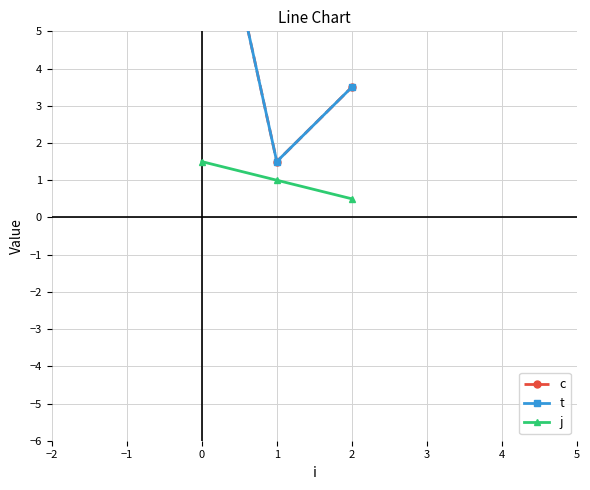

Reading right to left, what are all the values shown in this chart?

c: 3.5	1.5	10.7
t: 3.5	1.5	10.7
j: 0.5	1.0	1.5